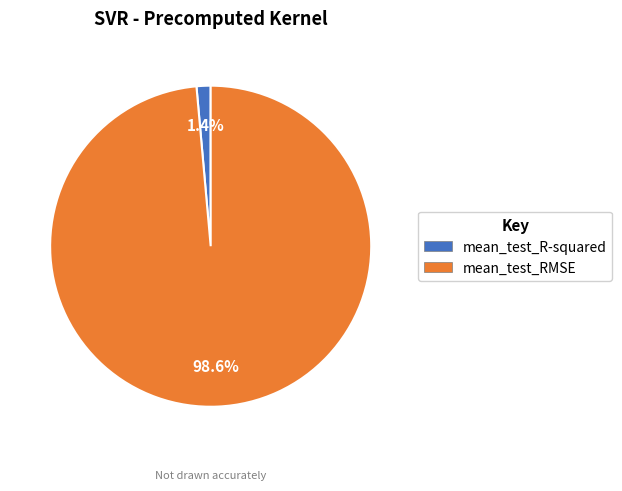

To the nearest percent, what is the difference between the mean_test_RMSE and mean_test_R-squared slice percentages?

97%